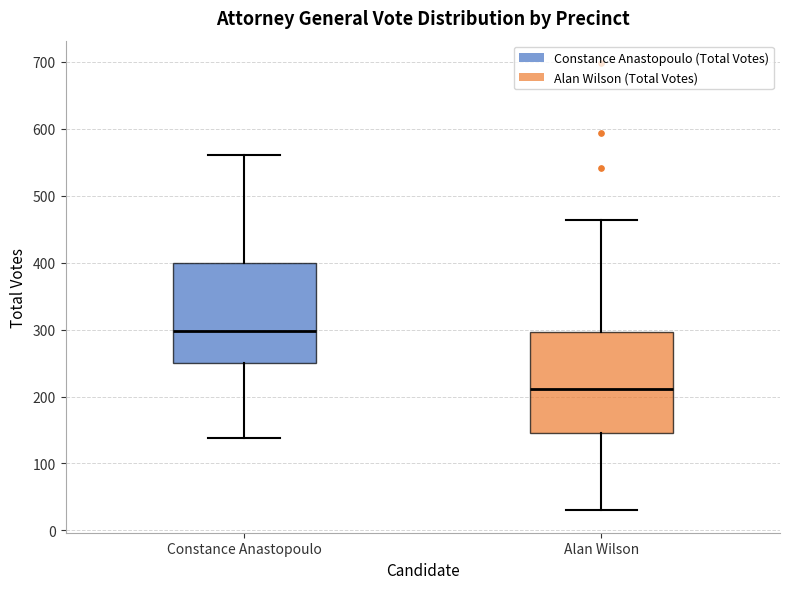

Reading left to right, transcribe this box plot: for each box, give where its median line is, the range the box spans, and where its two whiskers end, as read against the y-axis. The values are not printed on the chart, so give them approximately, as read against the axis.

Constance Anastopoulo: median 300, box 250 to 400, whiskers 140 to 560
Alan Wilson: median 210, box 150 to 300, whiskers 30 to 460